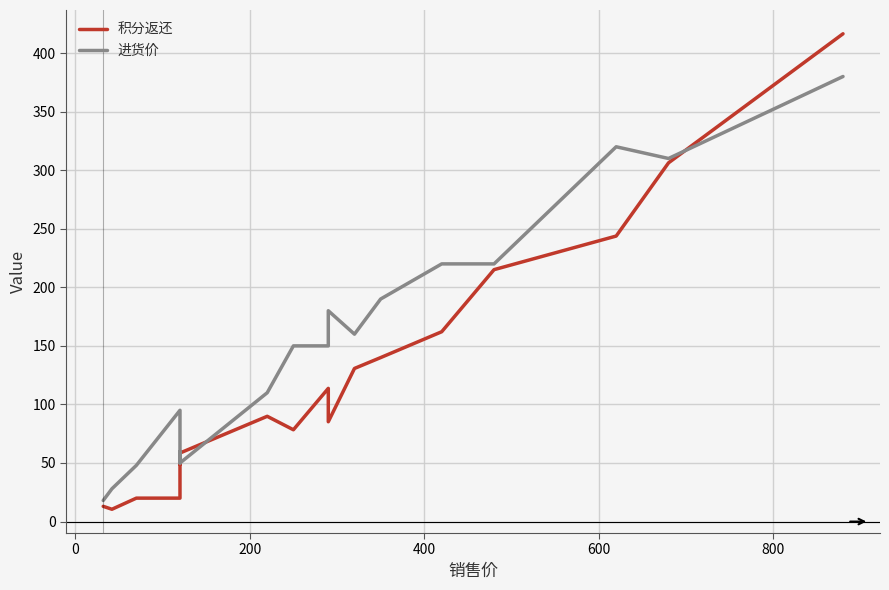

Does the chart display data point markers on the line(s)?

No